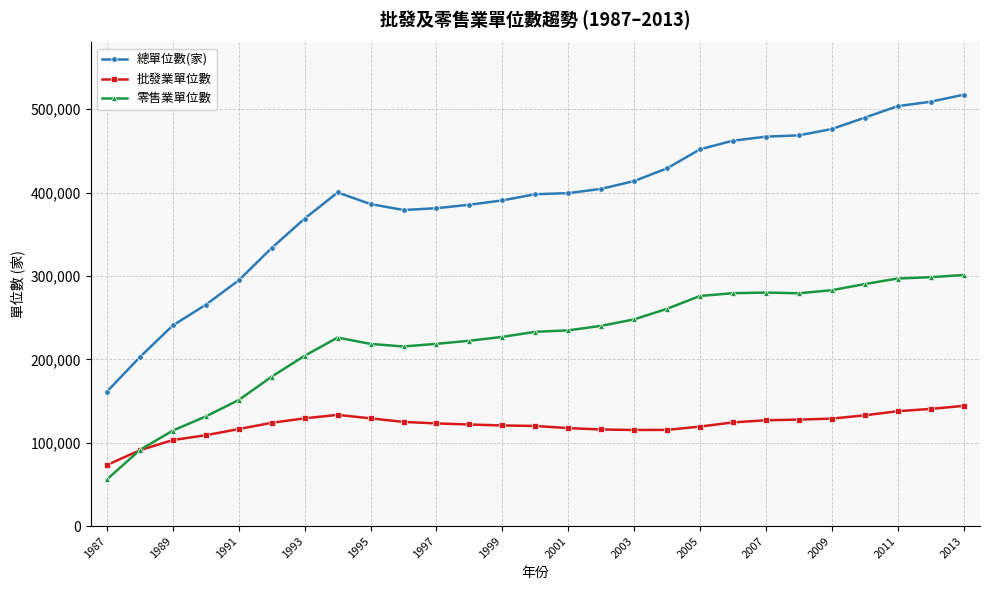

Rank the series by their maximum value, from highest to lowest.

總單位數(家), 零售業單位數, 批發業單位數